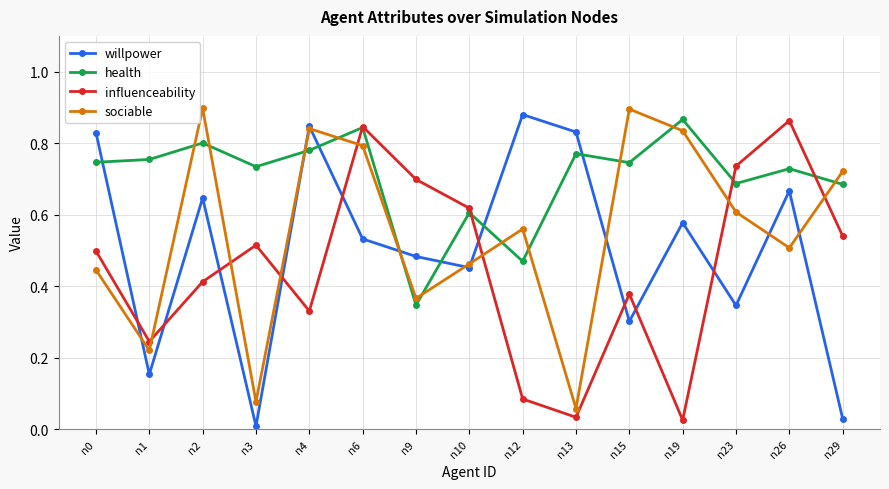

What is the sum of all sociable values?

8.3